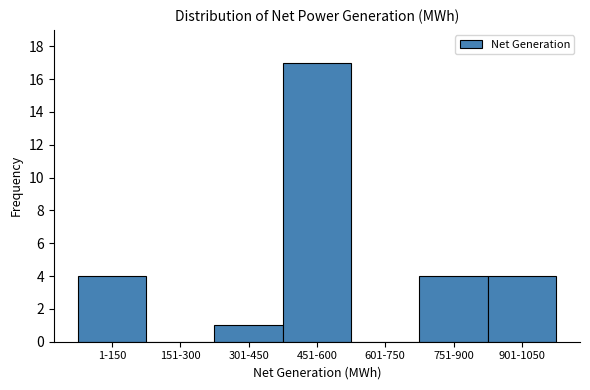

Reading right to left, extract all data points from this chart.

901-1050=4	751-900=4	601-750=0	451-600=17	301-450=1	151-300=0	1-150=4